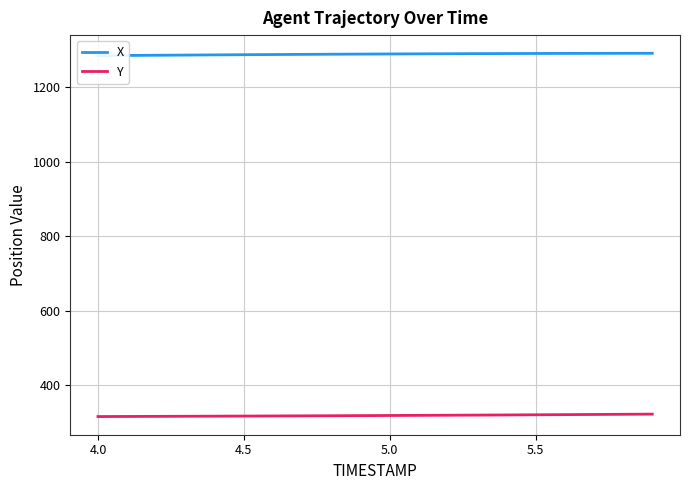

What is the highest value of the Y series?

321.3